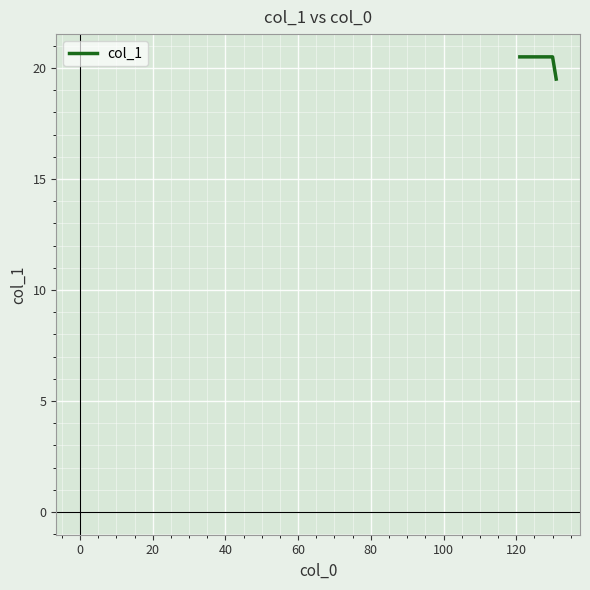

What is the difference between the second highest and minimum values?

1.0